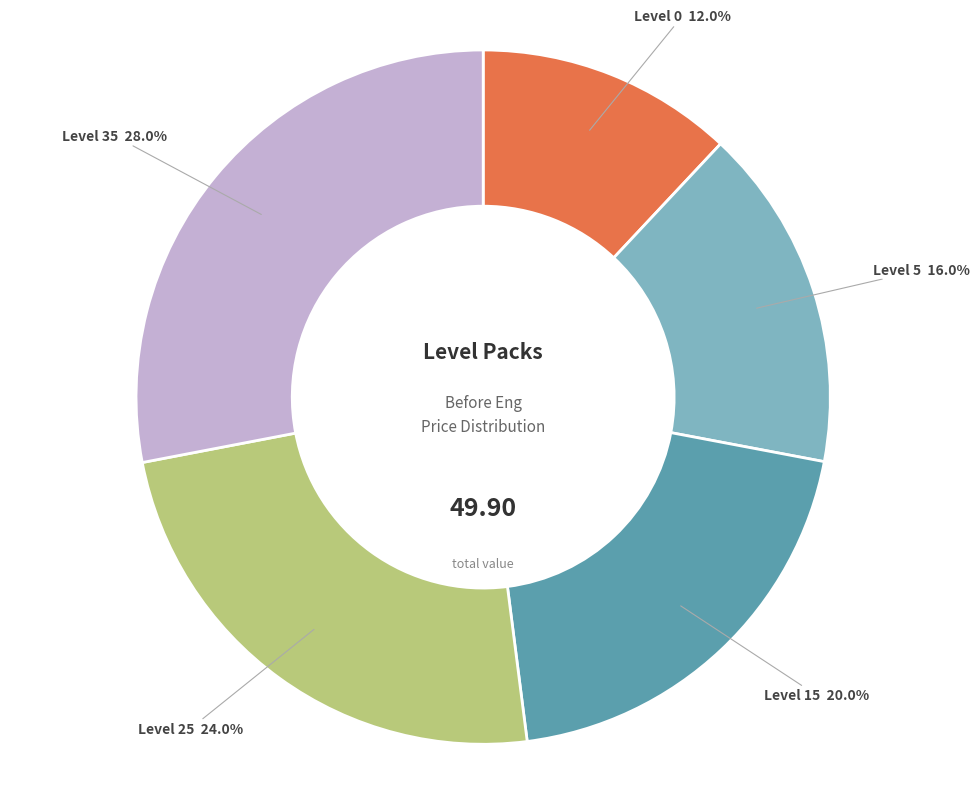

Approximately how many times larger is the value at Level 0 compared to Level 15?

0.6